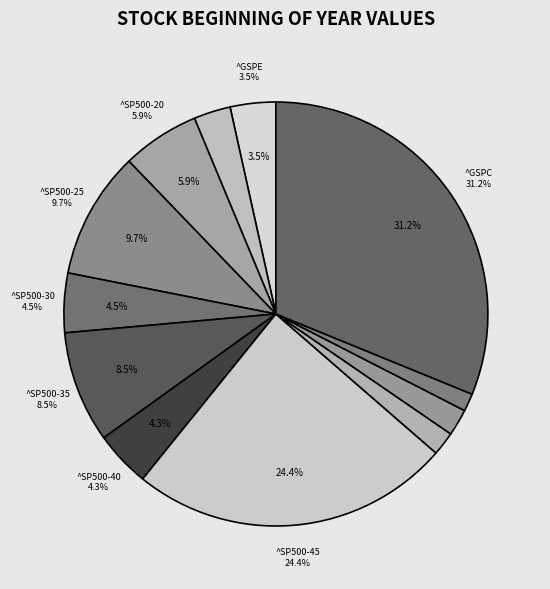

To the nearest percent, what is the difference between the largest and smallest slice percentages?

30%